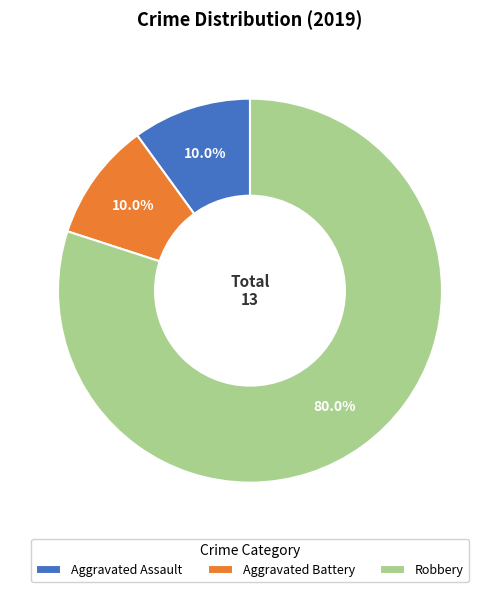

What is the ratio of the value at Aggravated Assault to the value at Aggravated Battery?

1.0